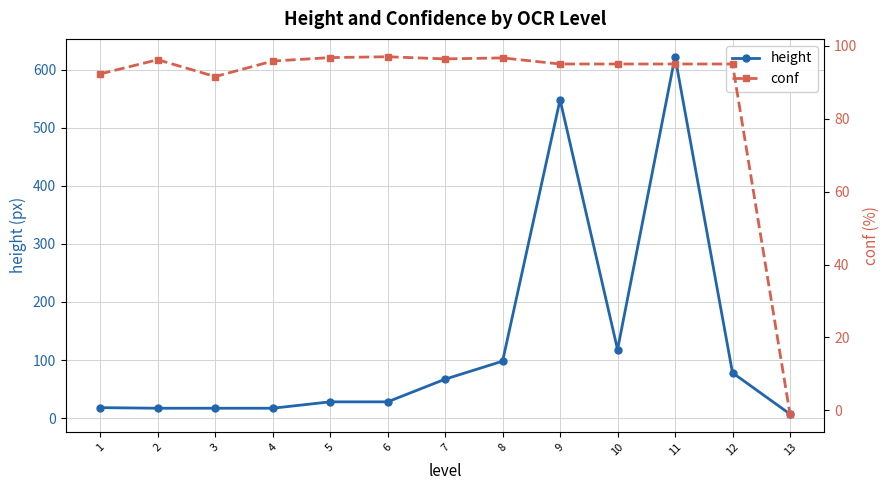

Between 12 and 1, which is larger?

12